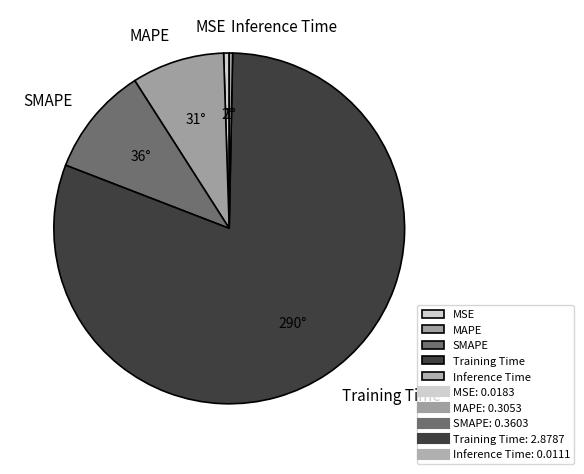

Which slice is the largest?

Training Time